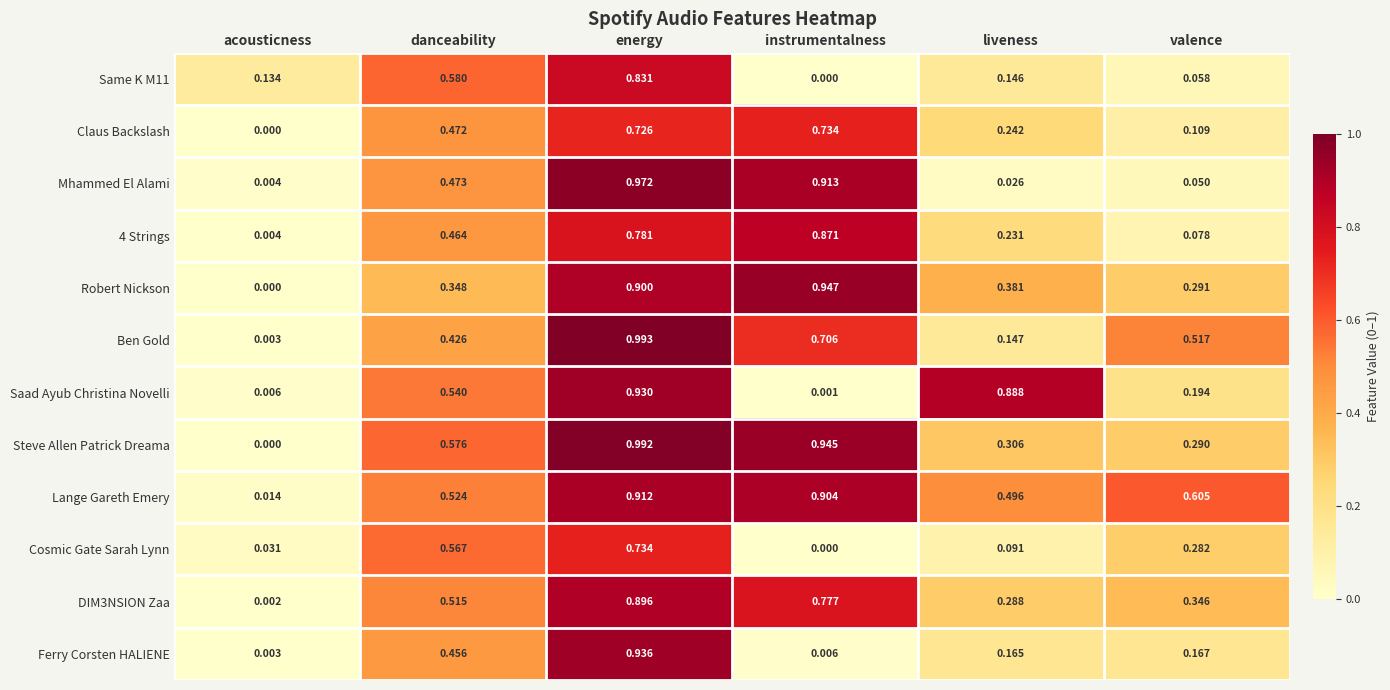

List the labels in order of Claus Backslash value, largest first.

instrumentalness, energy, danceability, liveness, valence, acousticness